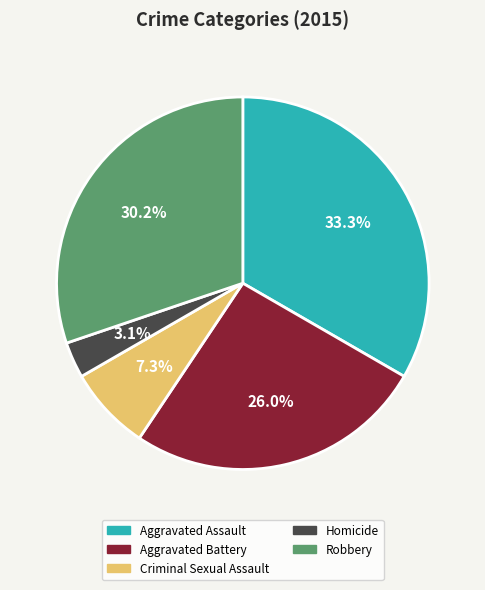

What percentage do Homicide and Robbery together represent?

33.3%